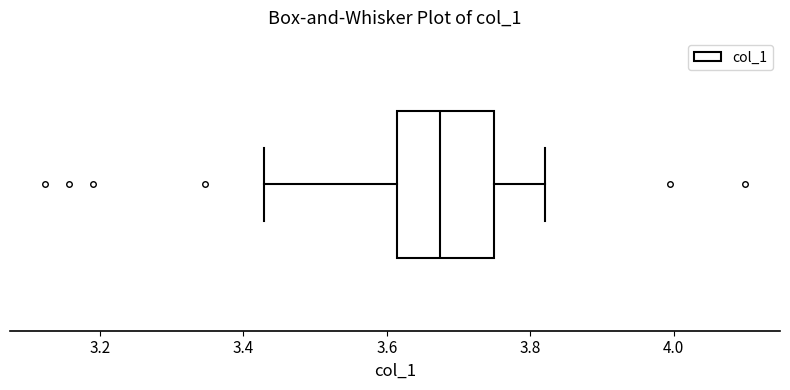

Where is the left edge of the box on the x-axis? The values are not printed on the chart, so give them approximately, as read against the axis.

3.62